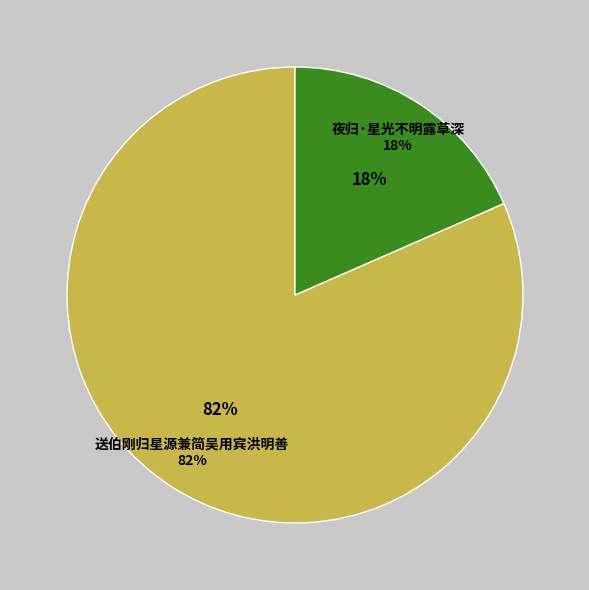

Is it true that 送伯刚归星源兼简吴用宾洪明善 is 70% of the pie?

False